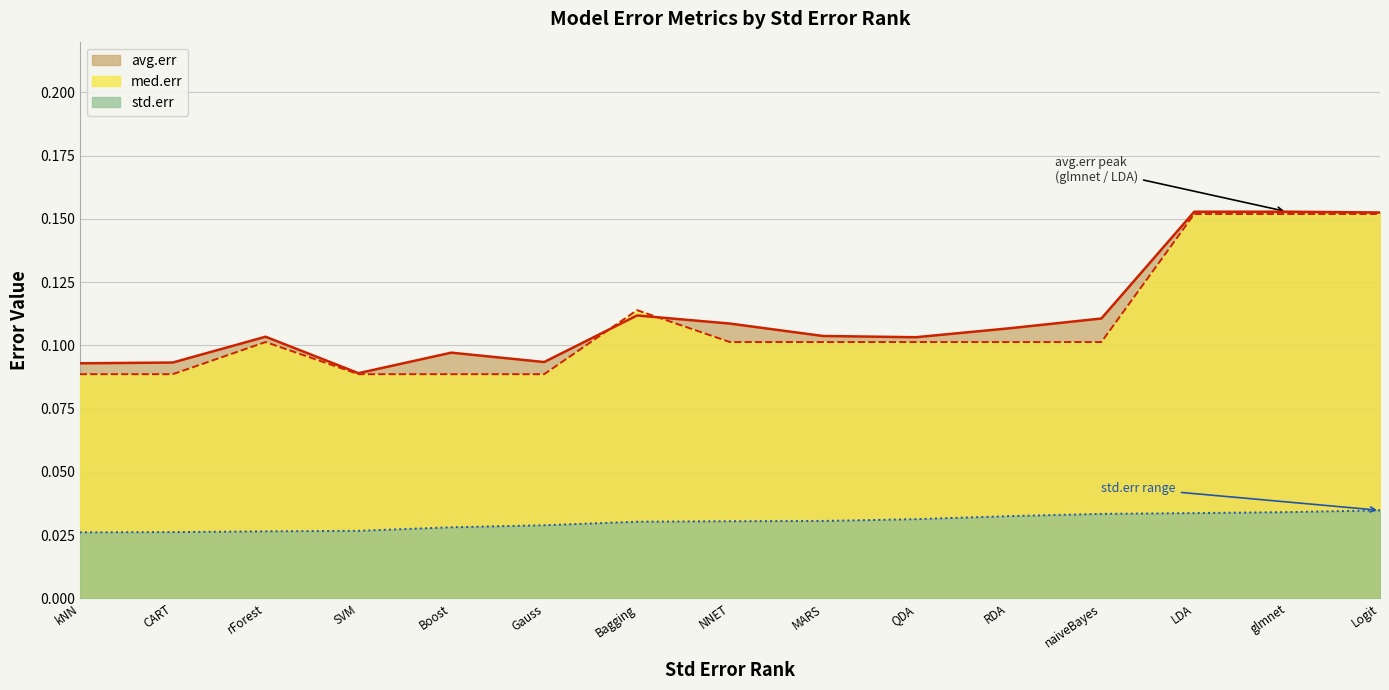

At naiveBayes, list the series in order from smallest to largest.

std.err, med.err, avg.err